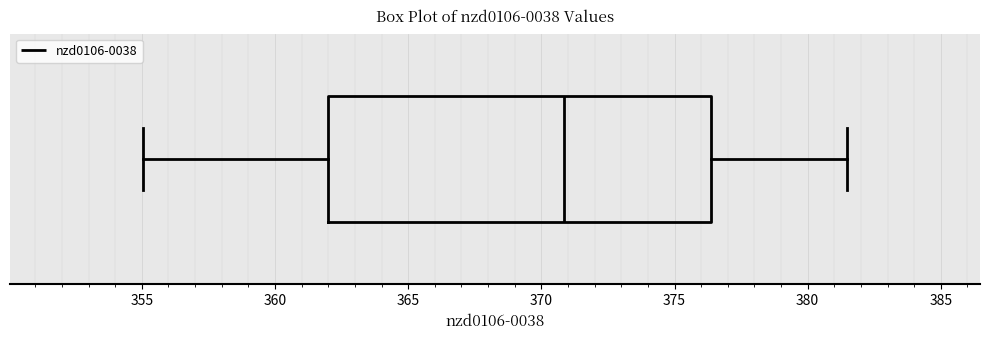

Where is the left edge of the box on the x-axis? The values are not printed on the chart, so give them approximately, as read against the axis.

362.0